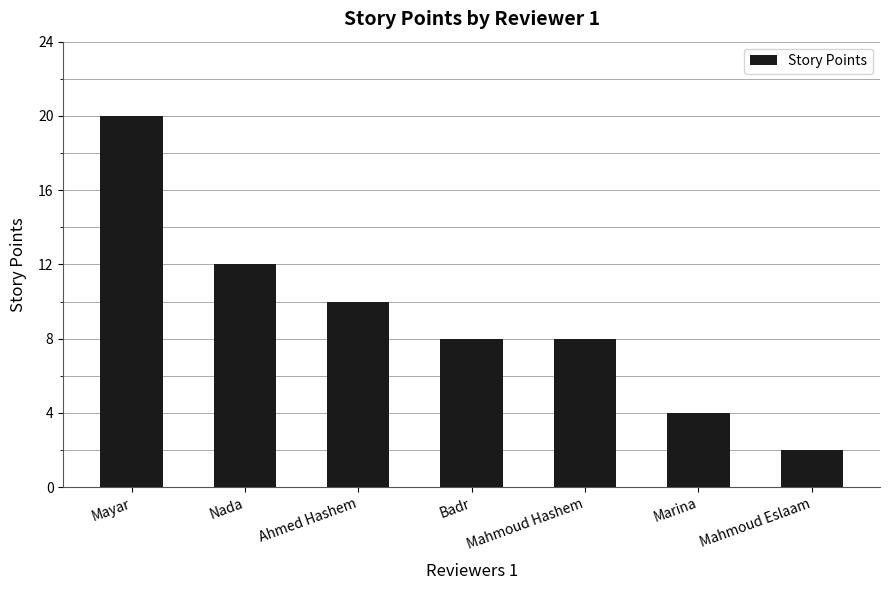

True or false: the data shows 8 at Mahmoud Hashem.

True